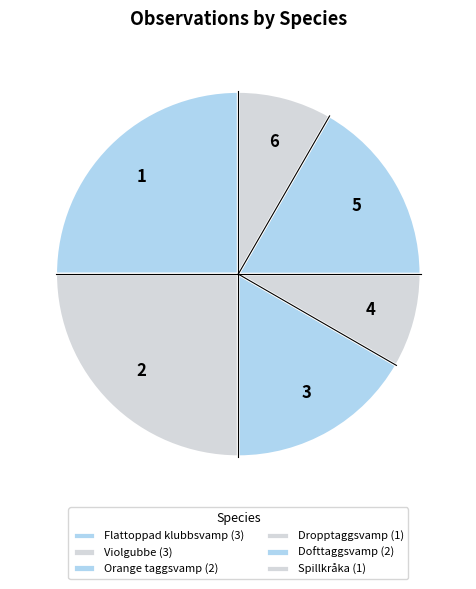

How many segments does this pie chart have?

6